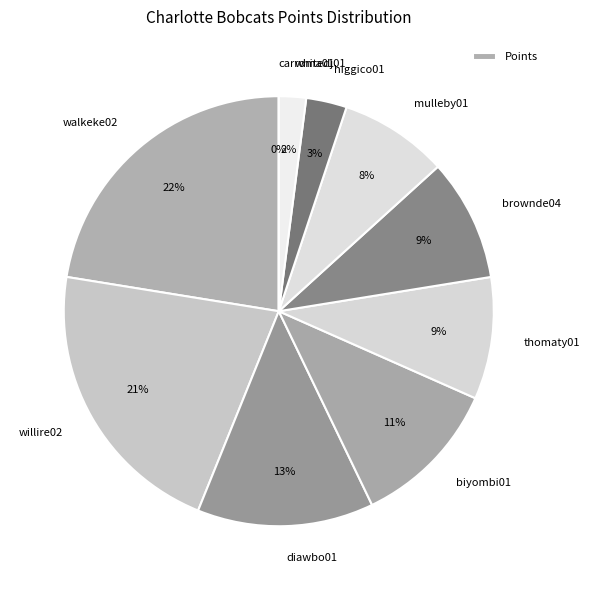

Do mulleby01 and whitedj01 together represent more than half of the pie?

No